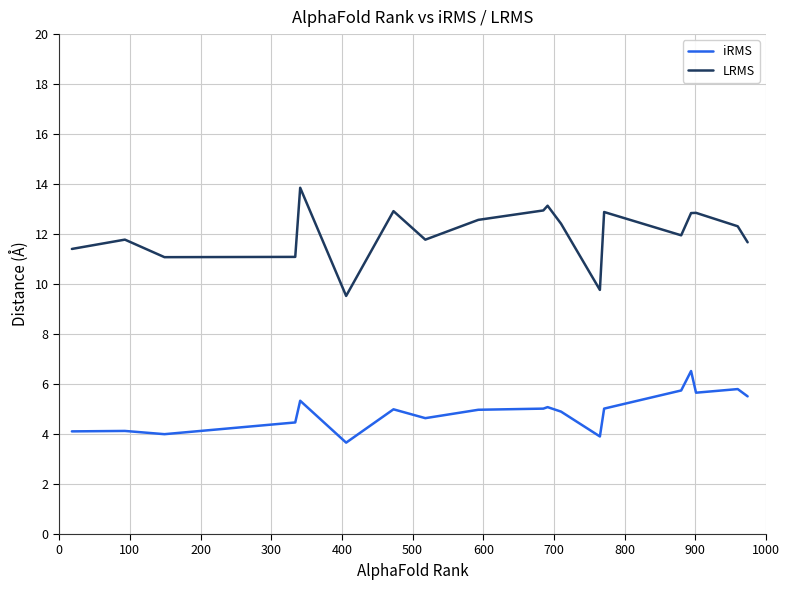

What is the difference between the maximum and minimum values in the iRMS series?

2.9